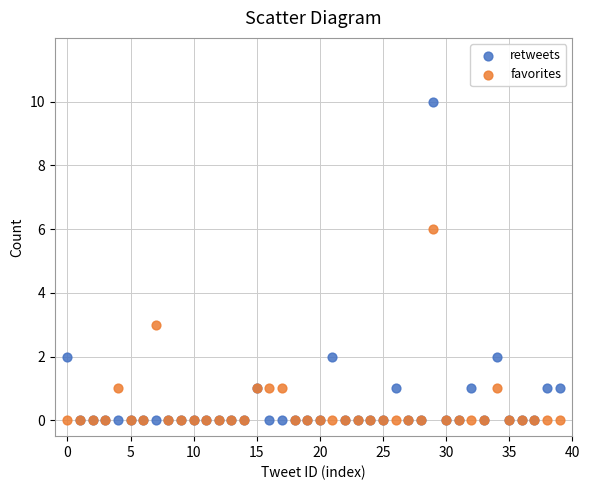

What are all the series names shown in the legend?

retweets, favorites